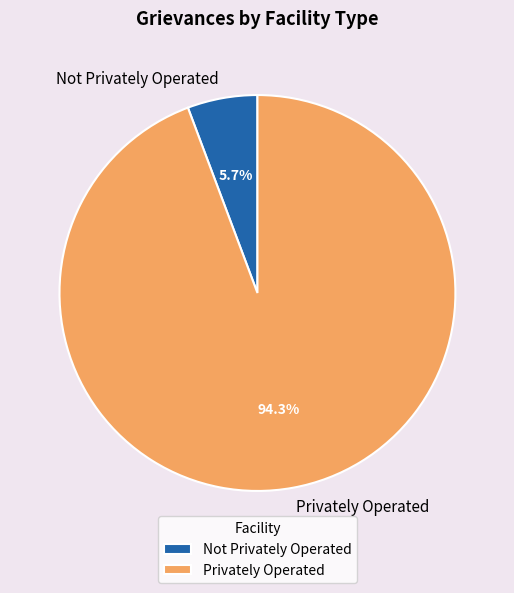

To the nearest percent, what is the average slice percentage?

50%